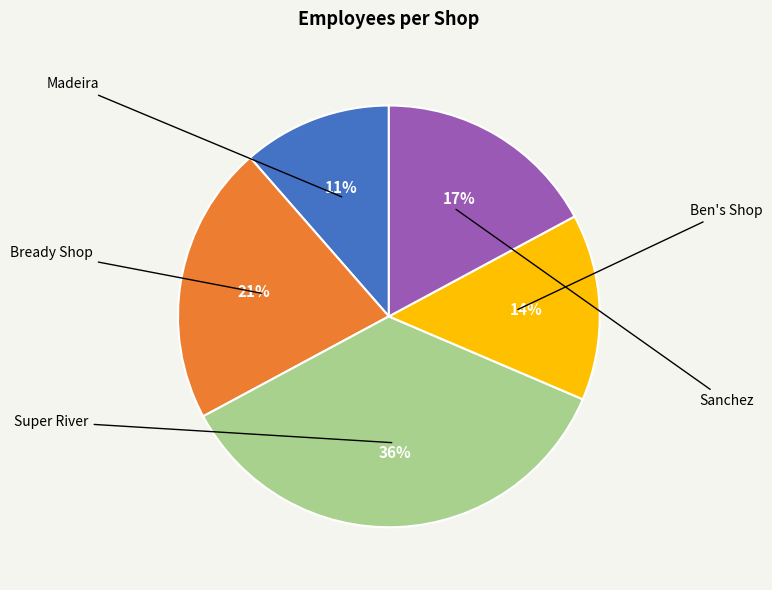

Count the number of slices in the pie.

5